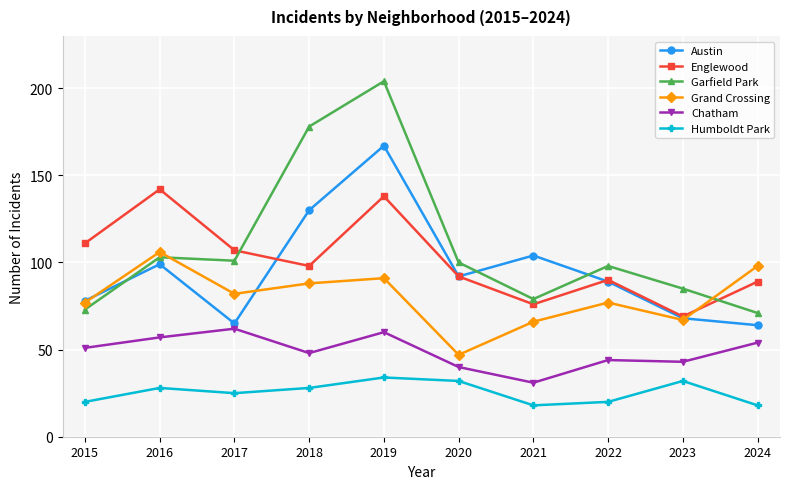

How many categories are shown in the chart?

10